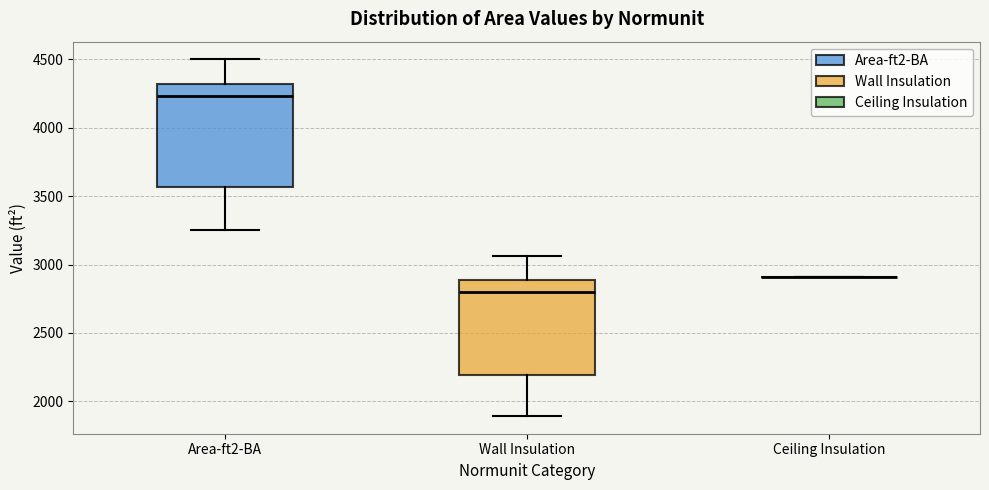

Reading left to right, read every box against the y-axis: the position of its median line, the range the box covers, and the ends of its whiskers. The values are not printed on the chart, so give them approximately, as read against the axis.

Area-ft2-BA: median 4250, box 3550 to 4300, whiskers 3250 to 4500
Wall Insulation: median 2800, box 2200 to 2900, whiskers 1900 to 3050
Ceiling Insulation: box collapsed to a line at 2900, whiskers 2900 to 2900